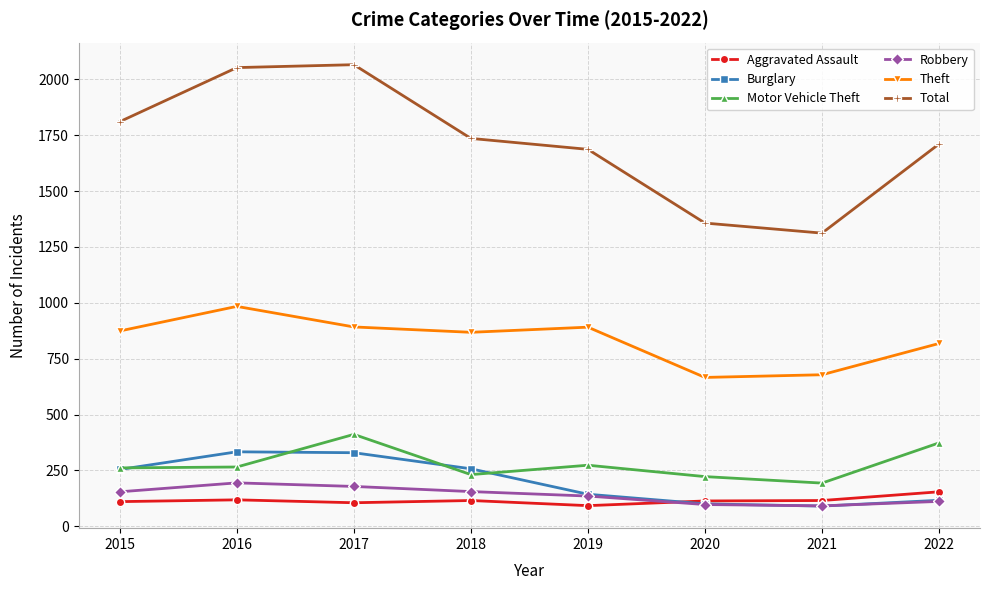

At how many categories does at least one series exceed 201?

8